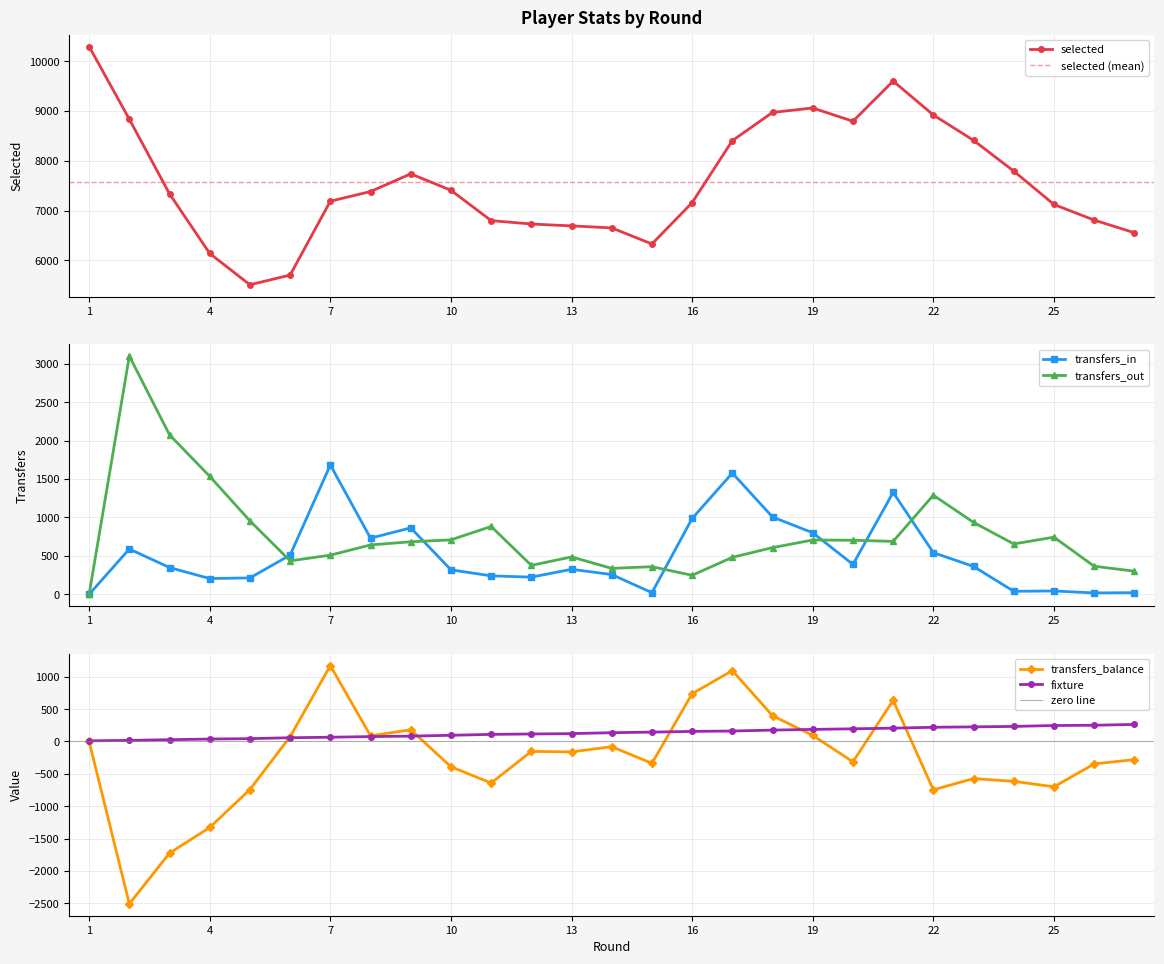

True or false: transfers_balance and selected intersect in this chart.

False